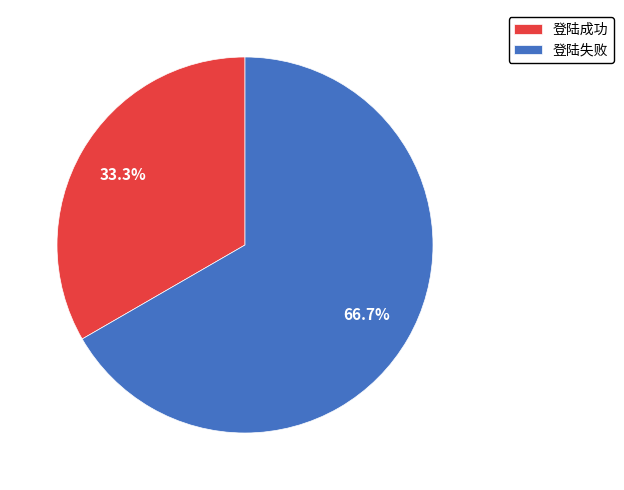

How much of the chart is everything except 登陆失败?

33.3%